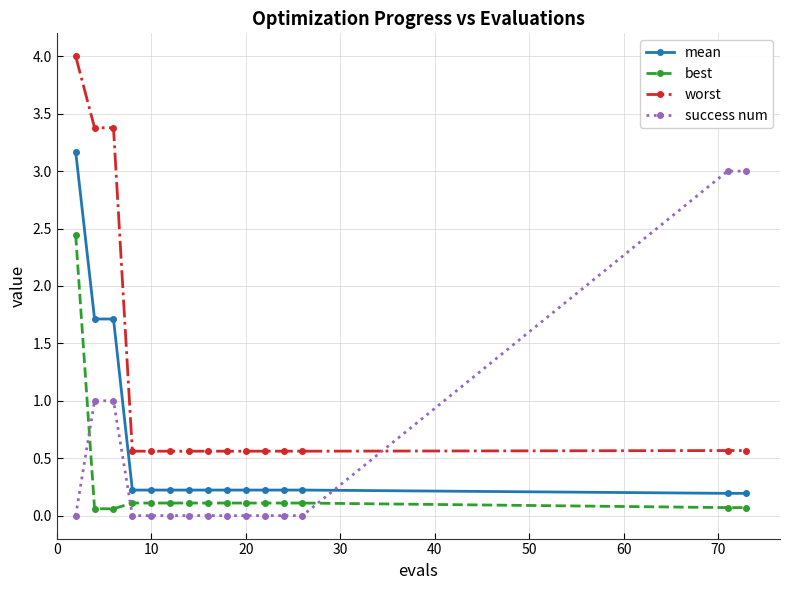

Which series has the widest spread of values?

worst